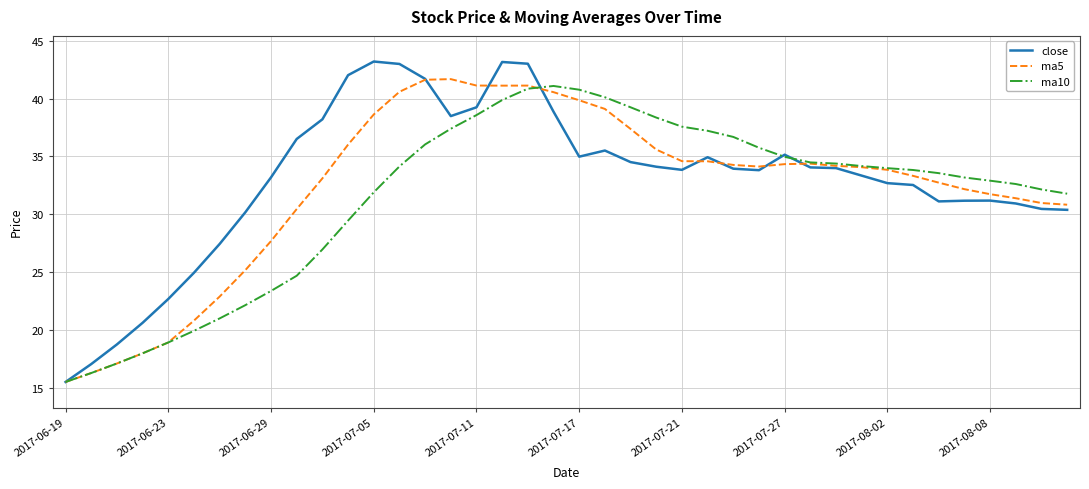

What is the greatest value displayed?

43.2